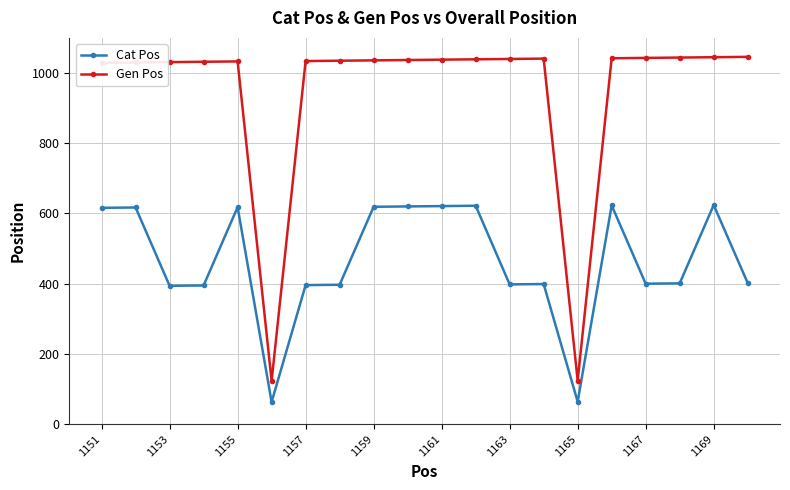

True or false: Gen Pos has more than 1 interior local peaks.

True